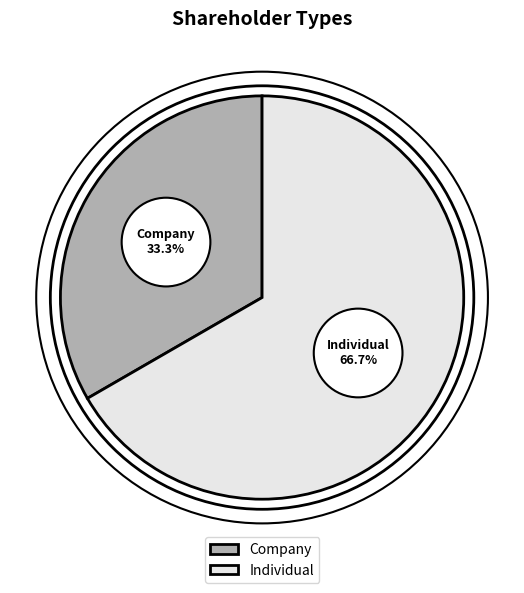

The Individual slice represents 67% of the pie. True or false?

True